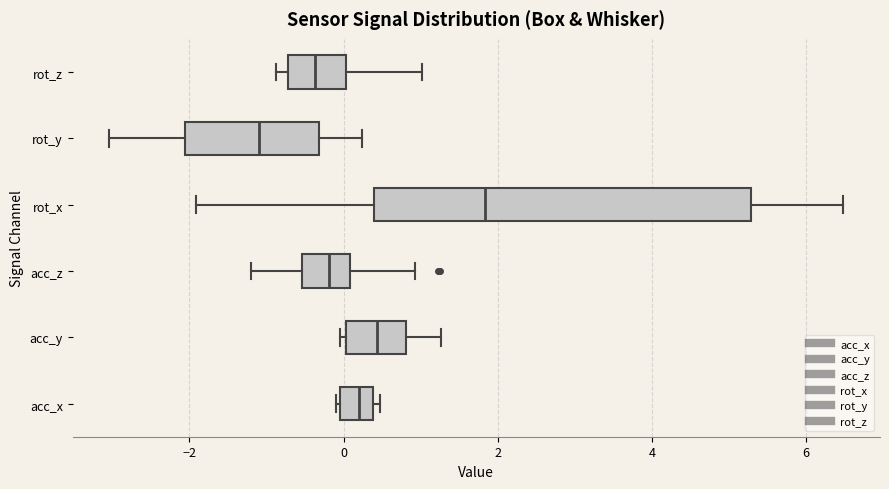

Comparing the boxes themselves (not the whiskers), which one is the widest?

rot_x